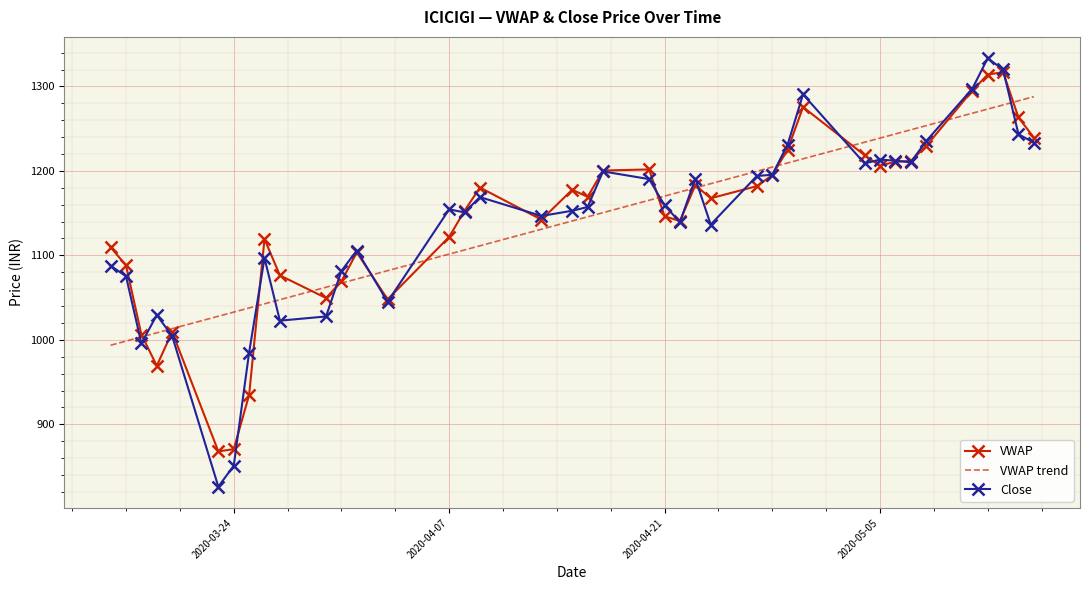

What is the maximum value for Close?

1333.3